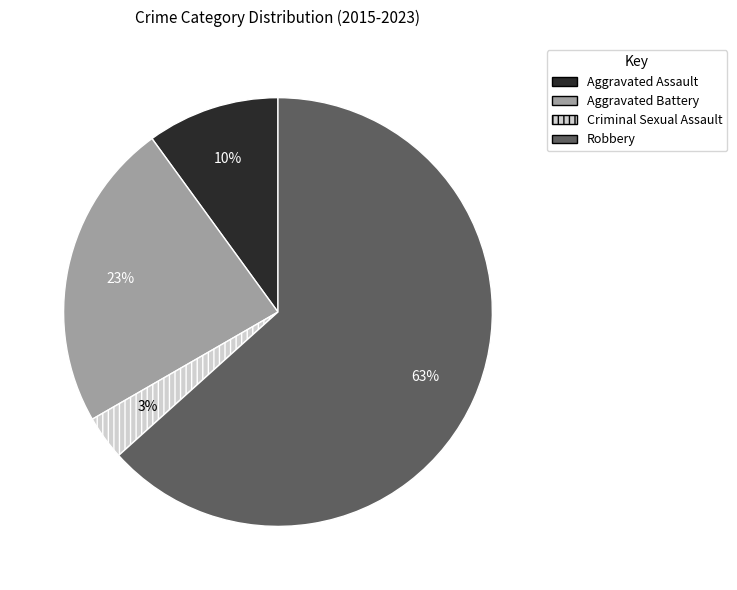

To the nearest percent, what is the average slice percentage?

25%